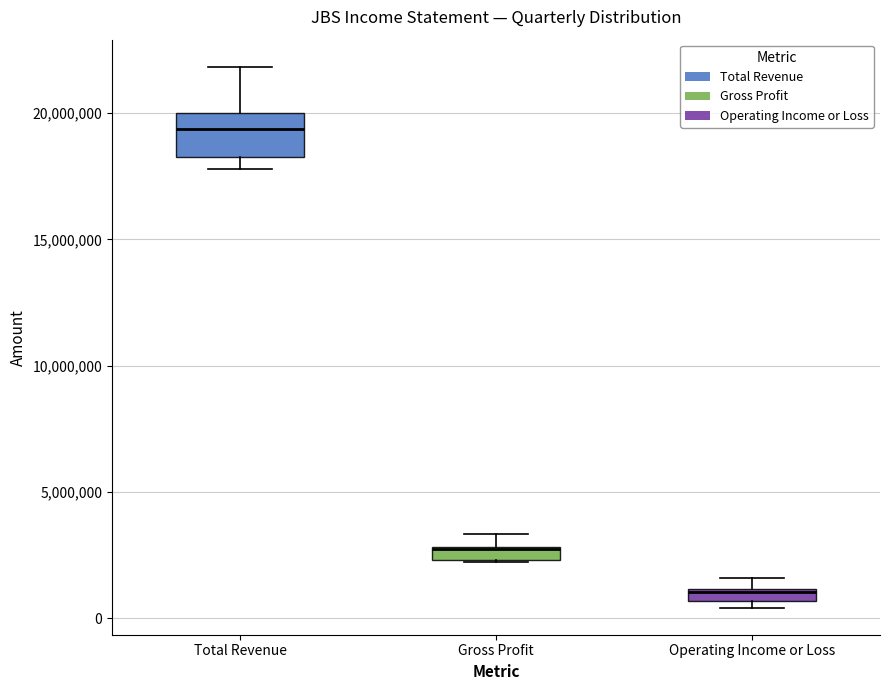

Where does the median line of the box for Total Revenue sit on the y-axis? The values are not printed on the chart, so give them approximately, as read against the axis.

19500000